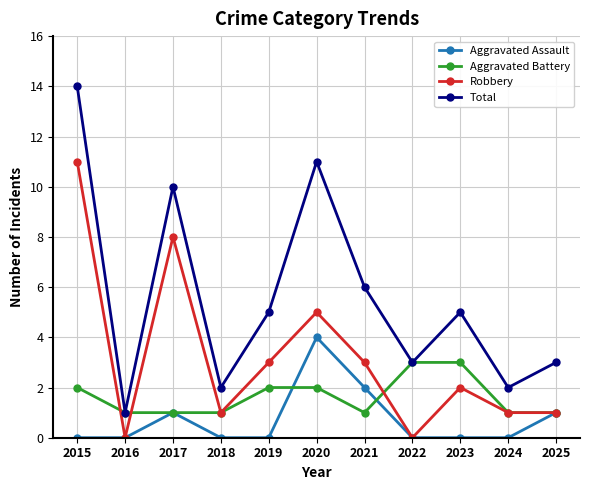

What is the highest value of the Aggravated Battery series?

3